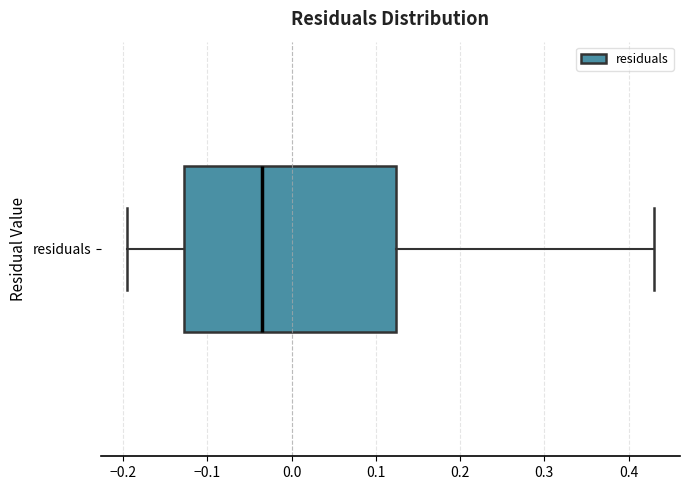

Where is the left edge of the box for residuals on the x-axis? The values are not printed on the chart, so give them approximately, as read against the axis.

-0.13